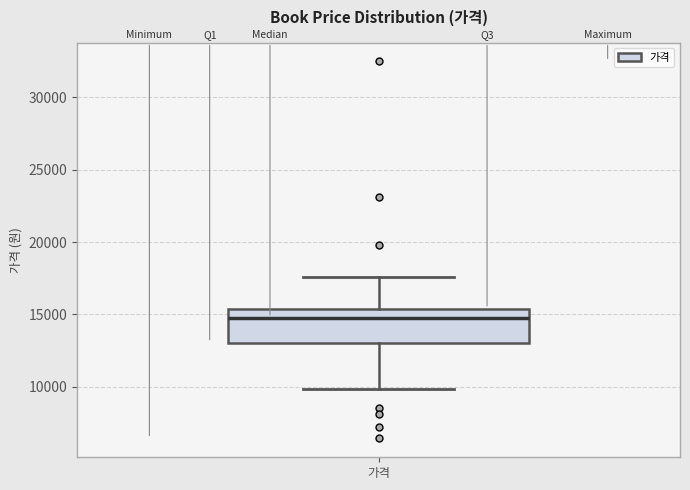

Read this box plot against the y-axis: the position of the median line, the range covered by the box, and the ends of both whiskers. The values are not printed on the chart, so give them approximately, as read against the axis.

median 15000, box 13000 to 15500, whiskers 10000 to 17500